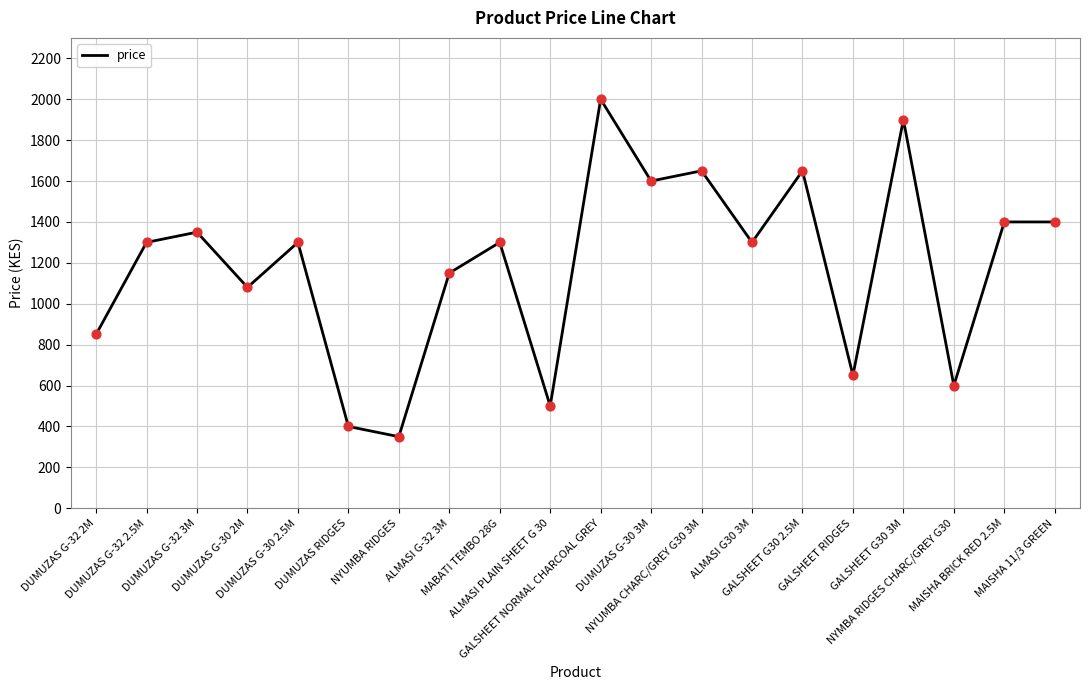

What is the change in value from DUMUZAS G-32 2.5M to NYMBA RIDGES CHARC/GREY G30?

-700